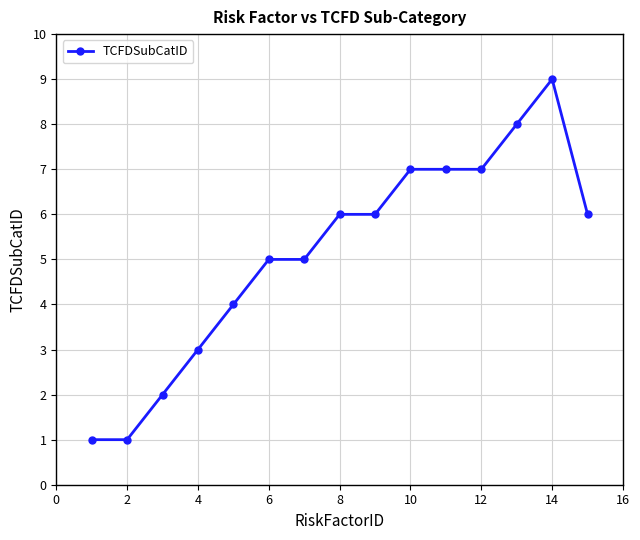

What is the difference between the second highest and minimum values?

7